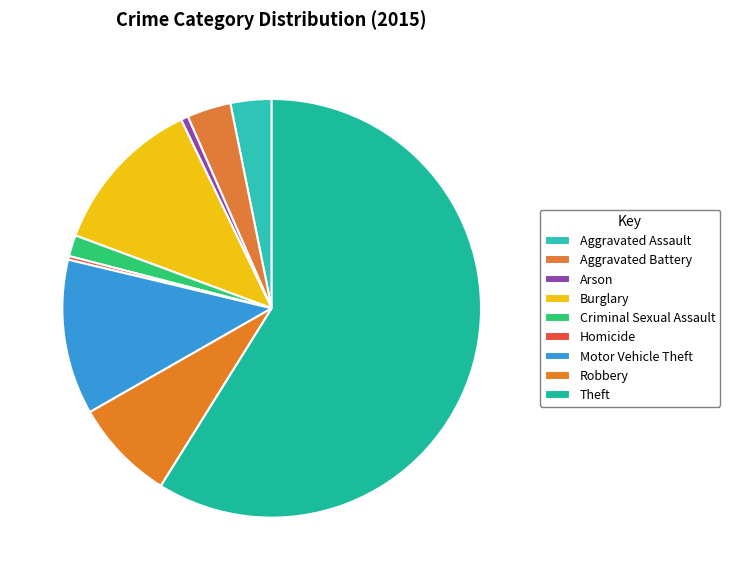

What is the change in value from Aggravated Assault to Arson?

-46